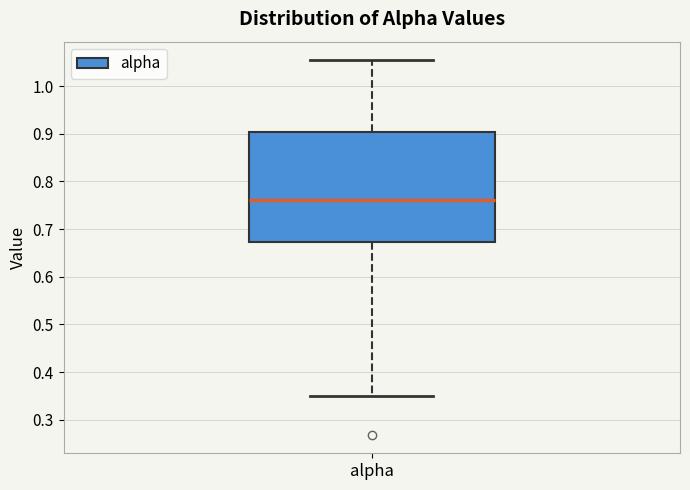

Where is the lower edge of the box for alpha on the y-axis? The values are not printed on the chart, so give them approximately, as read against the axis.

0.67